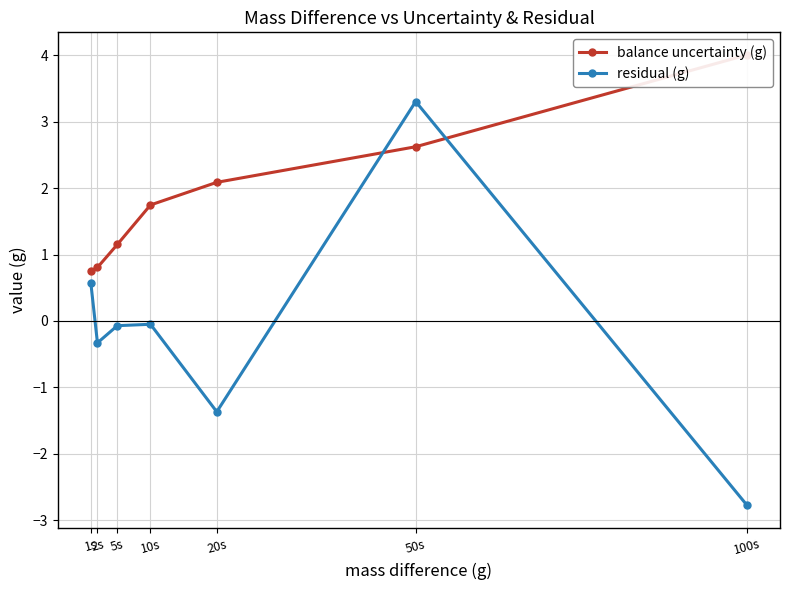

At which label does residual (g) reach its peak?

50s